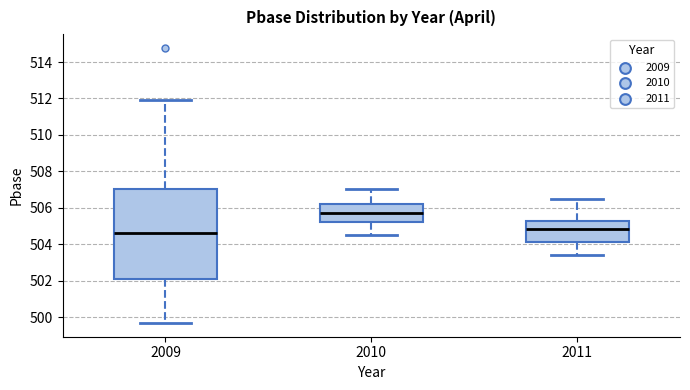

Where is the lower edge of the box at x = 2011 on the y-axis? The values are not printed on the chart, so give them approximately, as read against the axis.

504.2